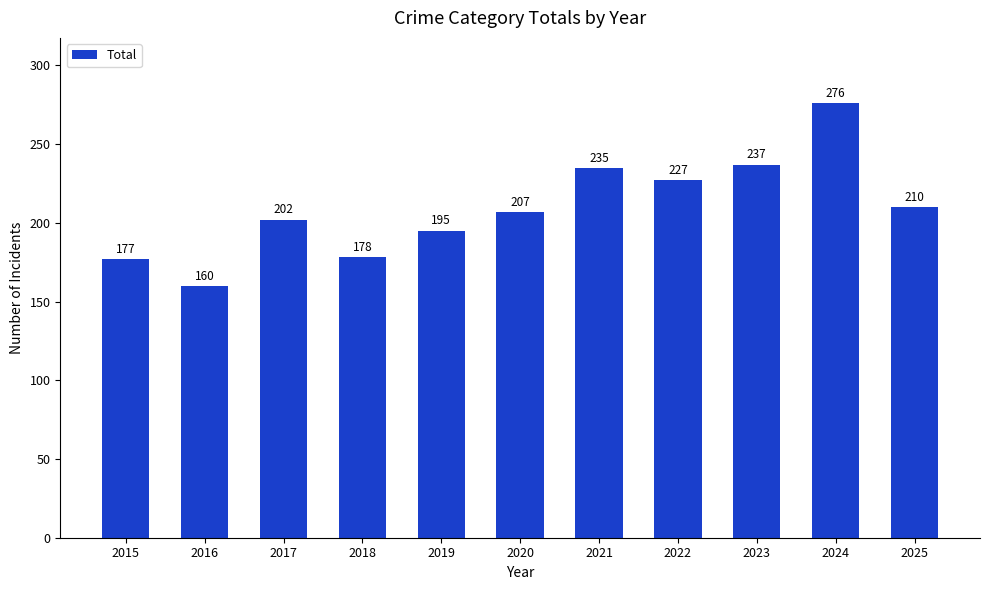

What is the value of the 9th bar from the left?

237